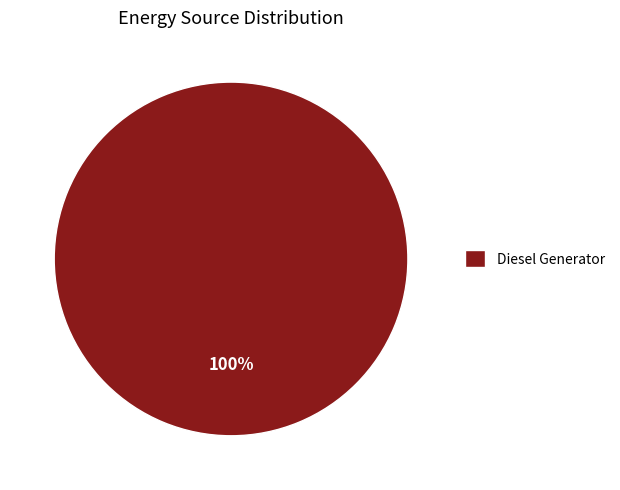

Rank the categories by value from lowest to highest.

Diesel Generator